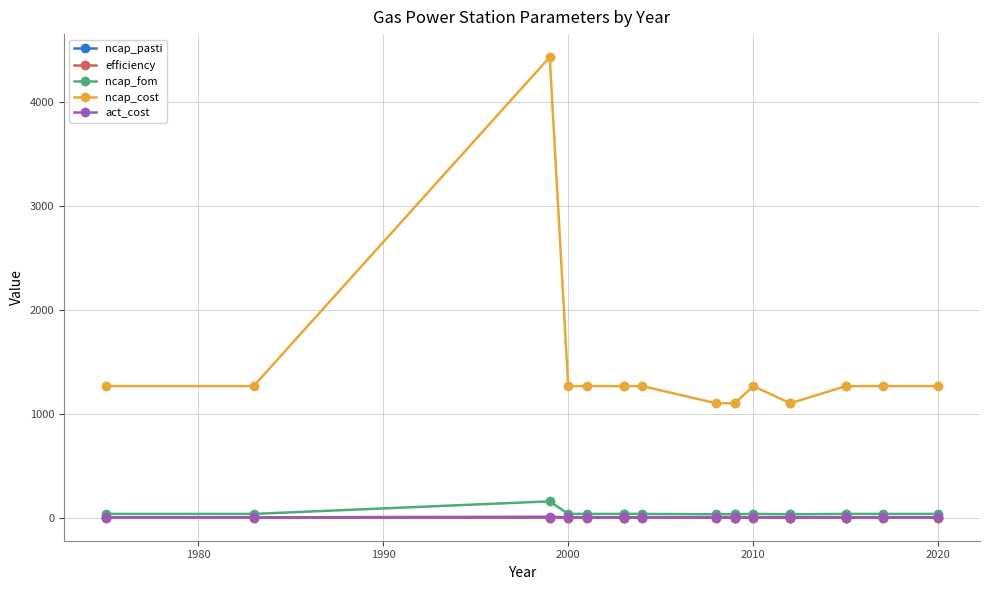

How many data points does each series have?

18